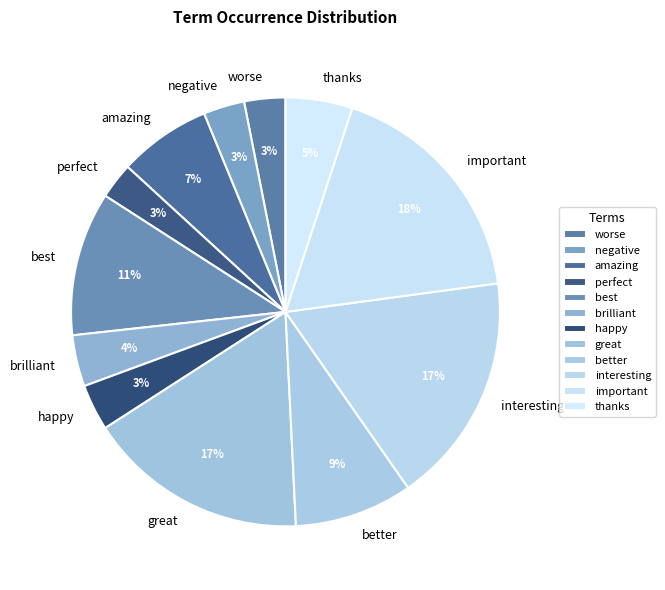

Do perfect and negative together represent more than half of the pie?

No